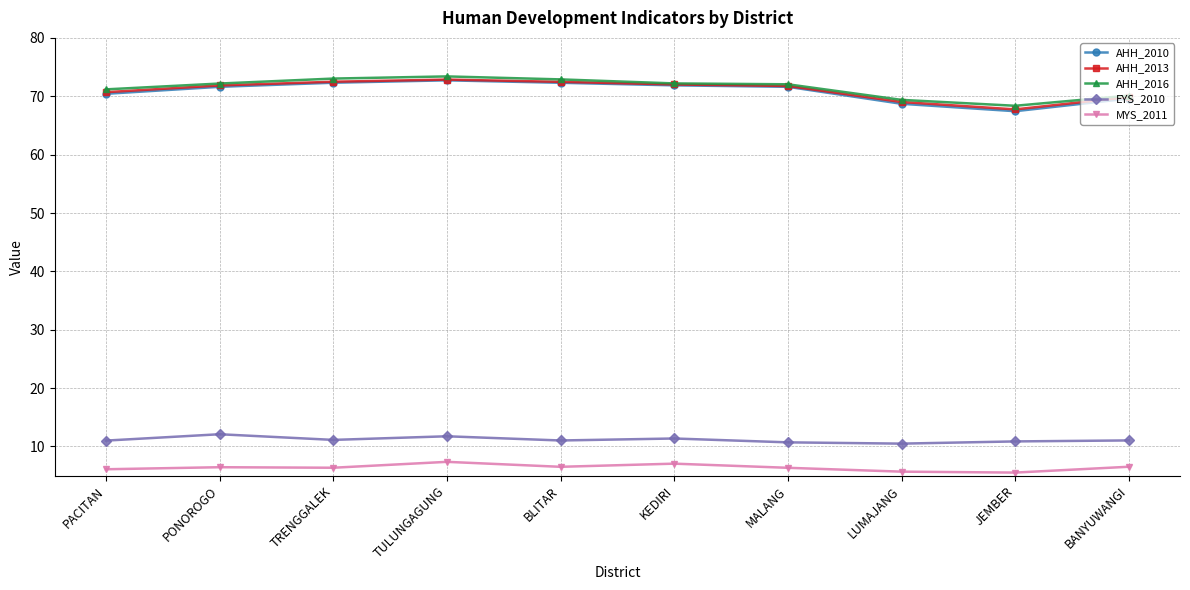

Does the chart have visible grid lines?

Yes